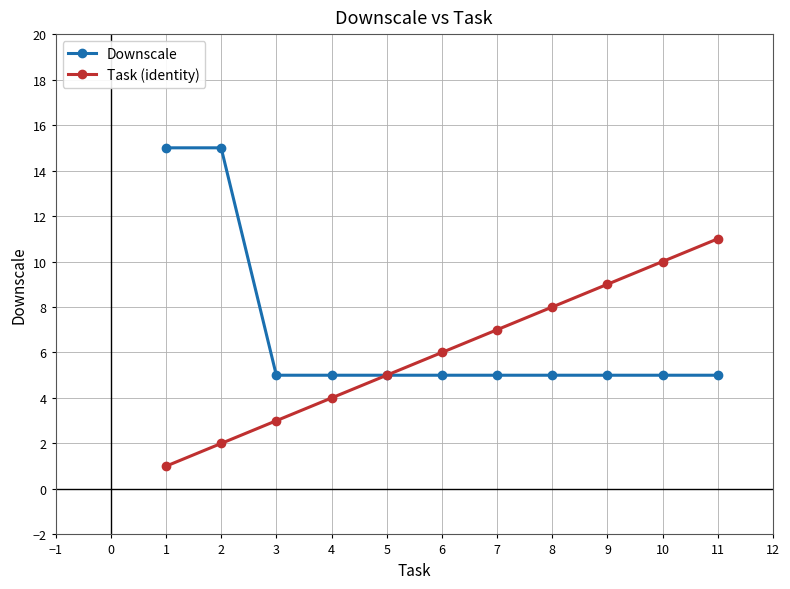

How many Task (identity) values are between 3 and 9?

7